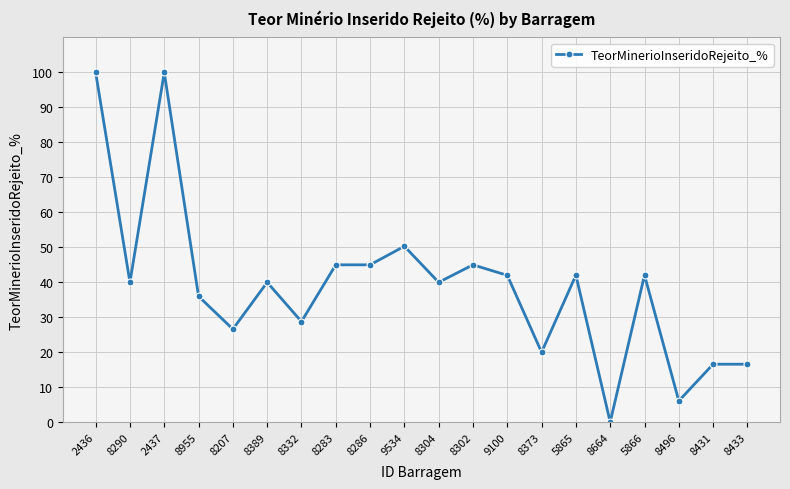

What is the maximum value shown in the chart?

100.0